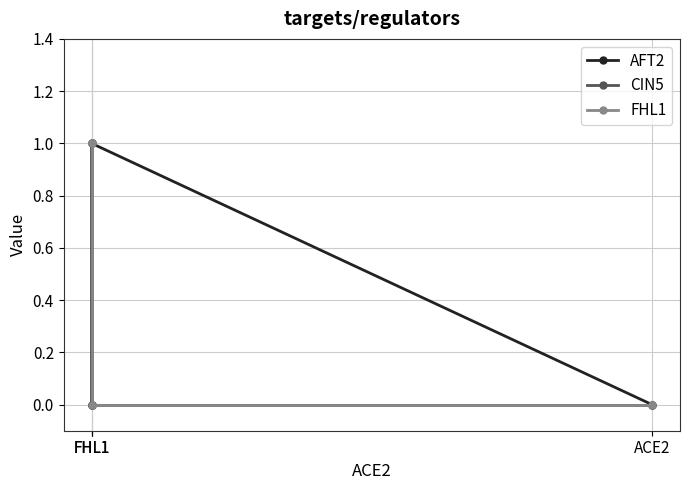

What is the difference between the FHL1 values at ACE2 and FHL1?

1